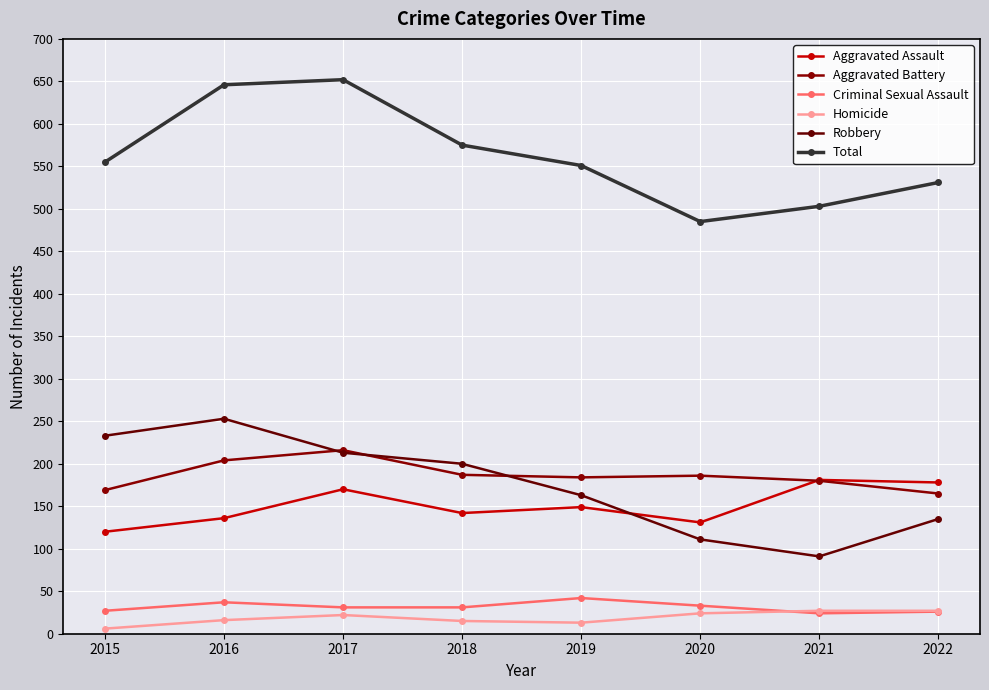

Count the number of data series in this chart.

6